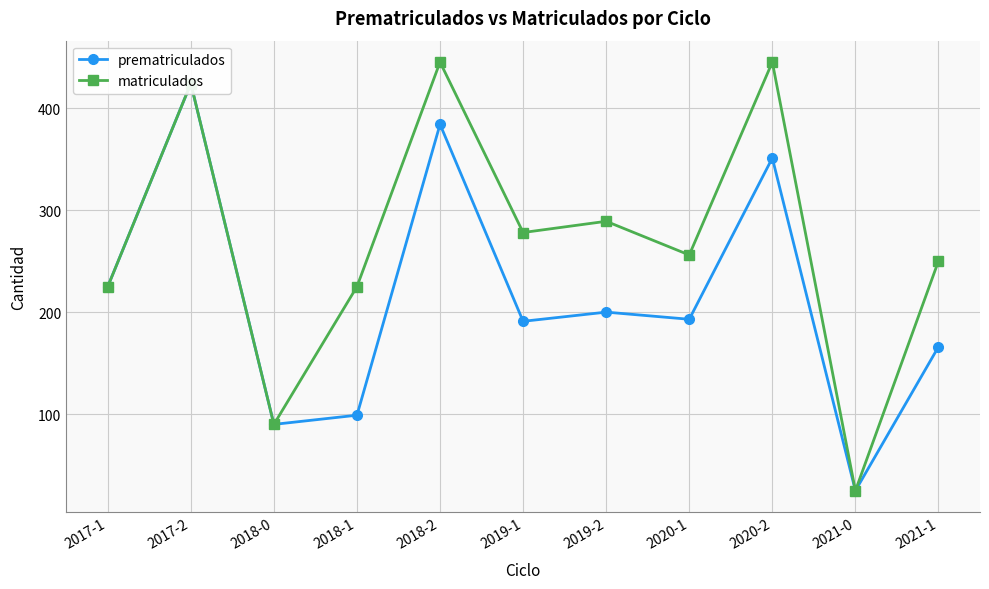

Is the value of matriculados at 2017-2 greater than the value of prematriculados at 2017-2?

No